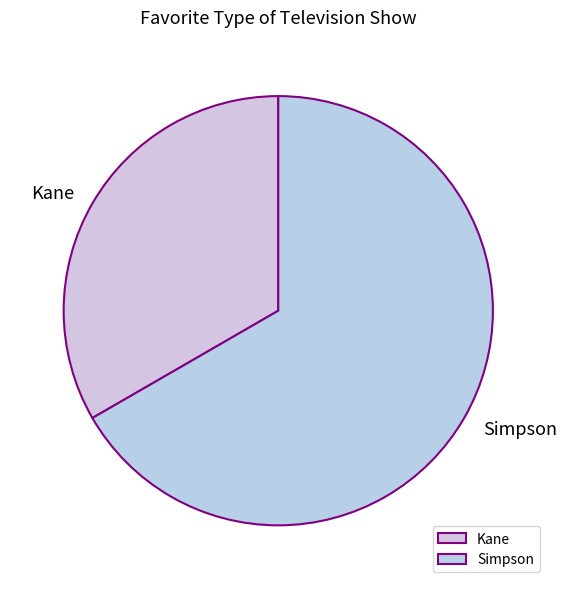

Which has a higher value, Kane or Simpson?

Simpson